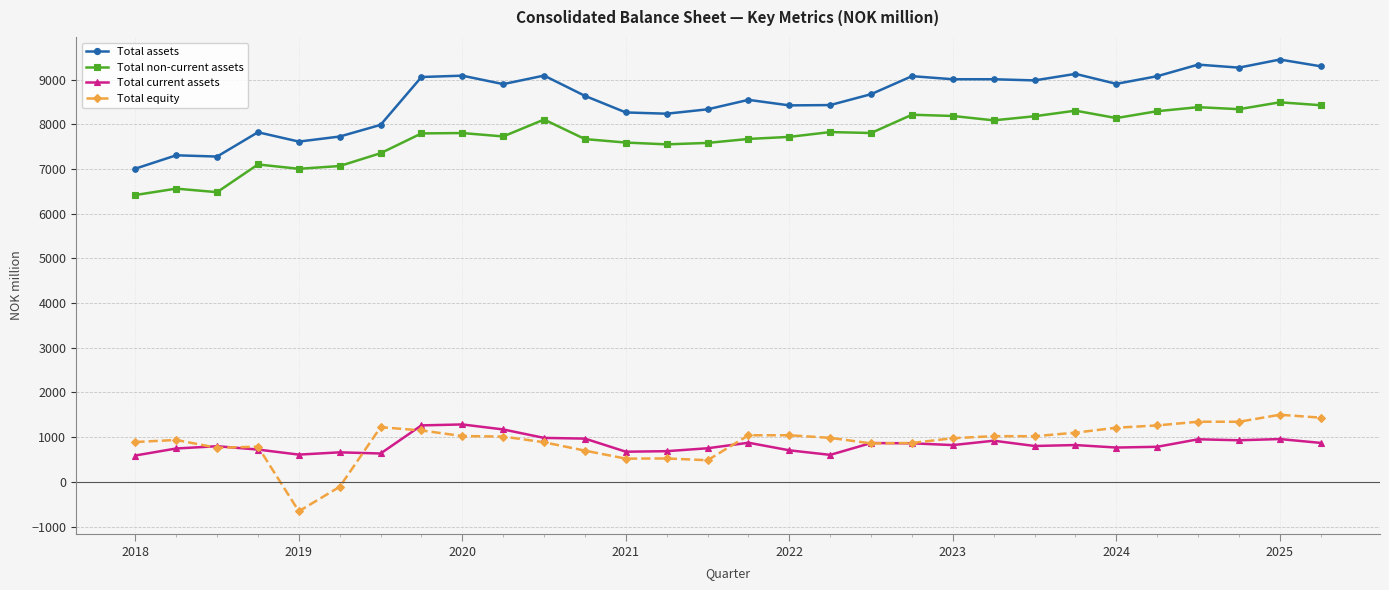

True or false: Total assets has more than 1 points higher than both neighbors.

True